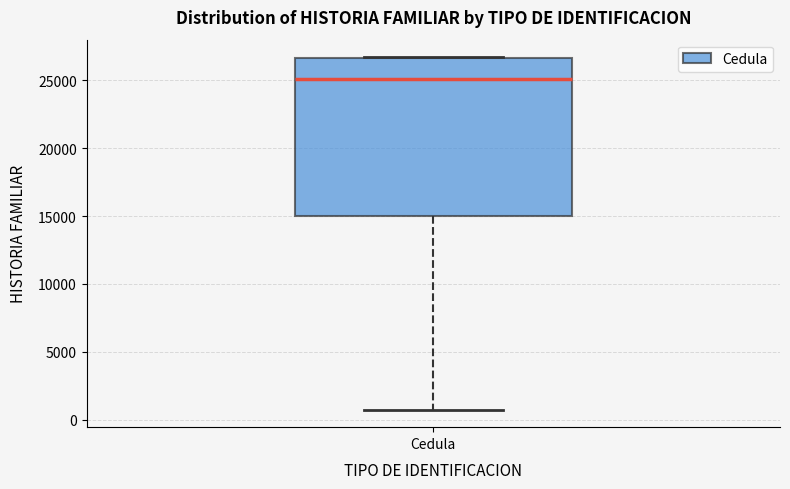

Transcribe this box plot: give where the median line is, the range the box spans, and where the two whiskers end, as read against the y-axis. The values are not printed on the chart, so give them approximately, as read against the axis.

median 25000, box 15000 to 26500, whiskers 500 to 26500